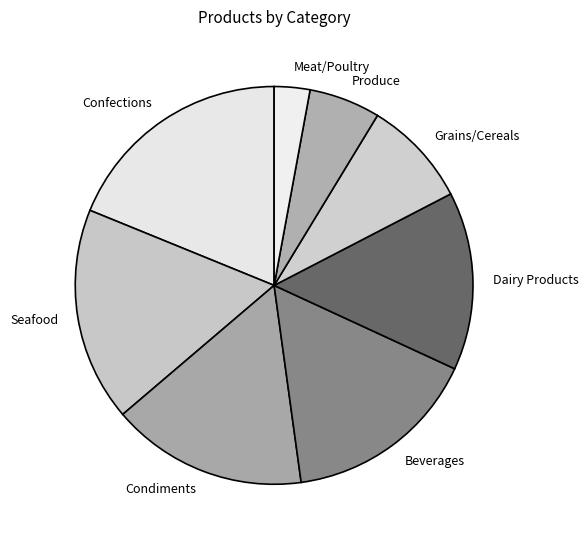

Which slice is the largest?

Confections